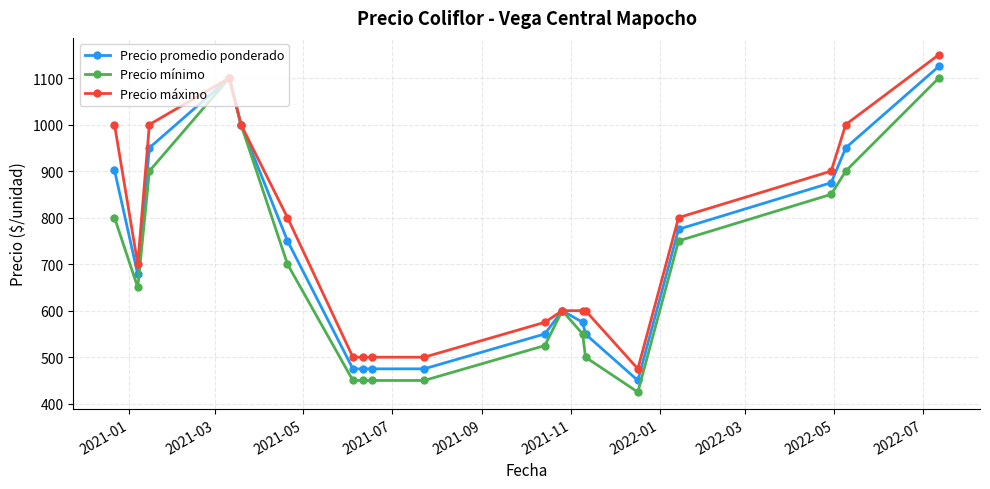

What is the average value of the Precio máximo series?

752.6